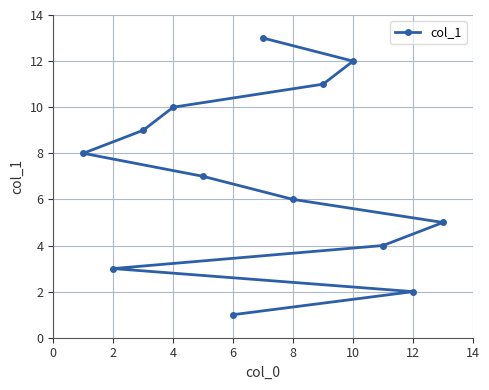

Reading left to right, extract all data points from this chart.

8	3	9	10	7	1	13	6	11	12	4	2	5